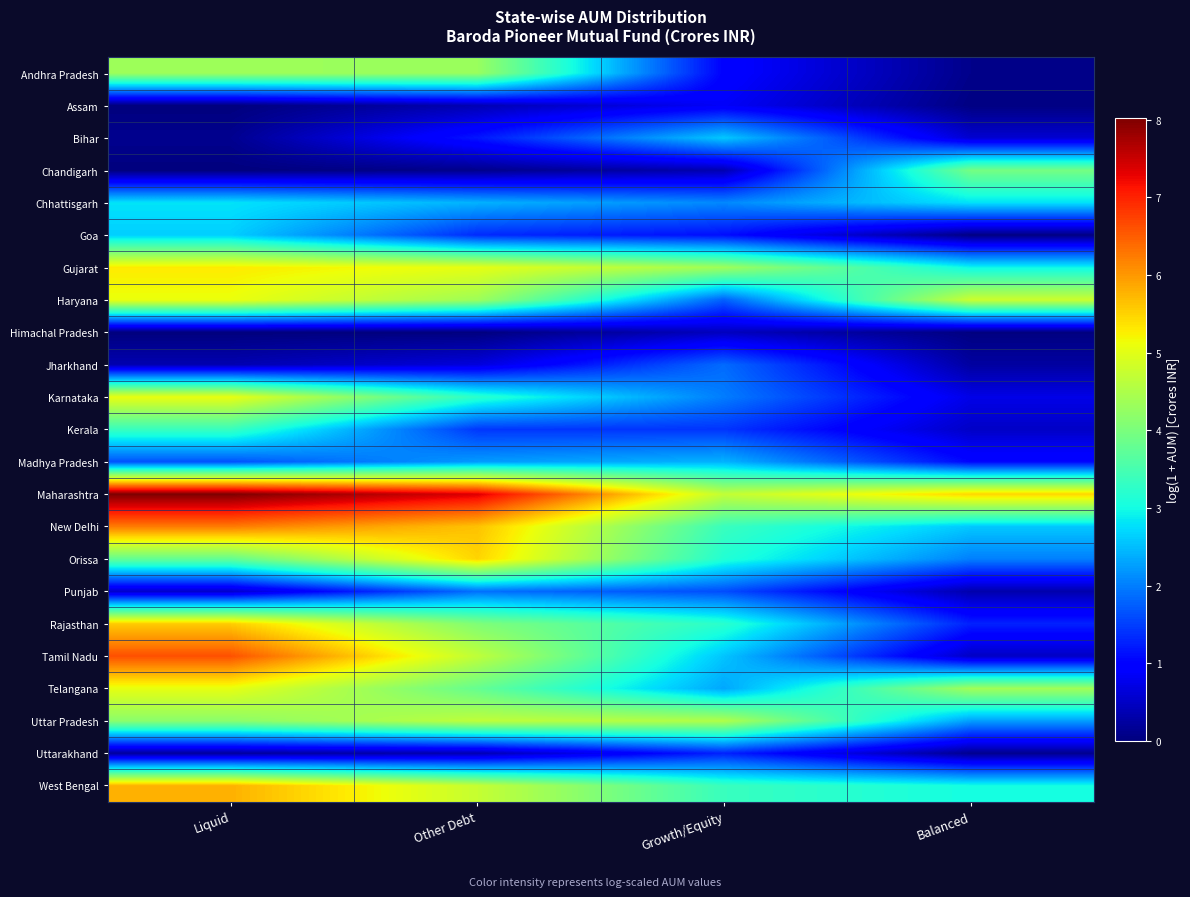

Reading left to right, extract all data points from this chart.

Andhra Pradesh: Liquid=4.3	Other Debt=4.3	Growth/Equity=1.0	Balanced=0.1
Assam: Liquid=0.0	Other Debt=0.4	Growth/Equity=0.9	Balanced=0.0
Bihar: Liquid=0.1	Other Debt=1.2	Growth/Equity=2.6	Balanced=0.6
Chandigarh: Liquid=0.0	Other Debt=0.1	Growth/Equity=0.4	Balanced=3.9
Chhattisgarh: Liquid=2.8	Other Debt=2.4	Growth/Equity=2.1	Balanced=2.8
Goa: Liquid=2.6	Other Debt=1.3	Growth/Equity=1.1	Balanced=0.0
Gujarat: Liquid=5.3	Other Debt=5.0	Growth/Equity=4.4	Balanced=3.0
Haryana: Liquid=5.1	Other Debt=4.3	Growth/Equity=1.8	Balanced=4.8
Himachal Pradesh: Liquid=0.0	Other Debt=0.0	Growth/Equity=0.5	Balanced=0.0
Jharkhand: Liquid=0.4	Other Debt=0.7	Growth/Equity=1.9	Balanced=0.2
Karnataka: Liquid=5.1	Other Debt=3.2	Growth/Equity=2.0	Balanced=0.7
Kerala: Liquid=3.4	Other Debt=1.4	Growth/Equity=1.4	Balanced=0.5
Madhya Pradesh: Liquid=1.7	Other Debt=2.2	Growth/Equity=2.4	Balanced=1.0
Maharashtra: Liquid=8.0	Other Debt=7.4	Growth/Equity=4.7	Balanced=5.5
New Delhi: Liquid=6.2	Other Debt=5.6	Growth/Equity=3.4	Balanced=2.6
Orissa: Liquid=3.8	Other Debt=5.5	Growth/Equity=3.1	Balanced=2.0
Punjab: Liquid=0.5	Other Debt=1.9	Growth/Equity=1.6	Balanced=0.3
Rajasthan: Liquid=5.6	Other Debt=4.0	Growth/Equity=3.2	Balanced=1.3
Tamil Nadu: Liquid=6.6	Other Debt=4.7	Growth/Equity=2.6	Balanced=0.5
Telangana: Liquid=5.0	Other Debt=3.8	Growth/Equity=2.3	Balanced=4.4
Uttar Pradesh: Liquid=4.2	Other Debt=4.7	Growth/Equity=4.5	Balanced=2.3
Uttarakhand: Liquid=0.2	Other Debt=0.4	Growth/Equity=1.3	Balanced=0.1
West Bengal: Liquid=5.8	Other Debt=4.7	Growth/Equity=3.4	Balanced=3.0